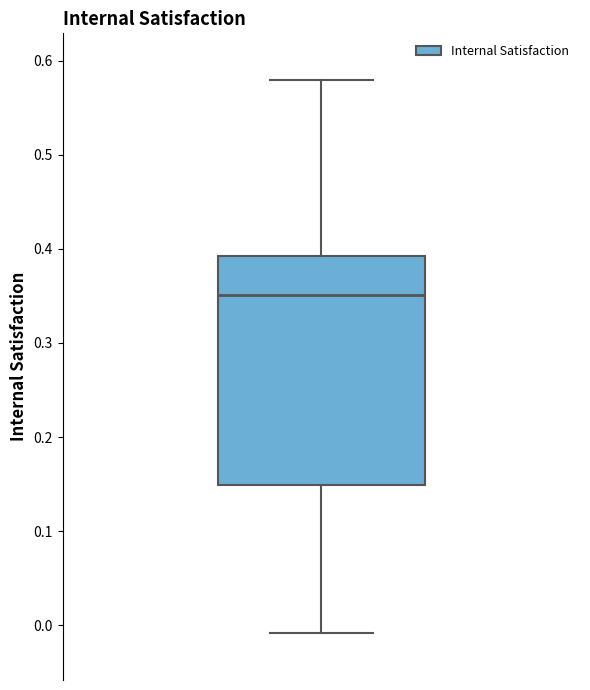

Where does the upper whisker of the box end on the y-axis? The values are not printed on the chart, so give them approximately, as read against the axis.

0.58